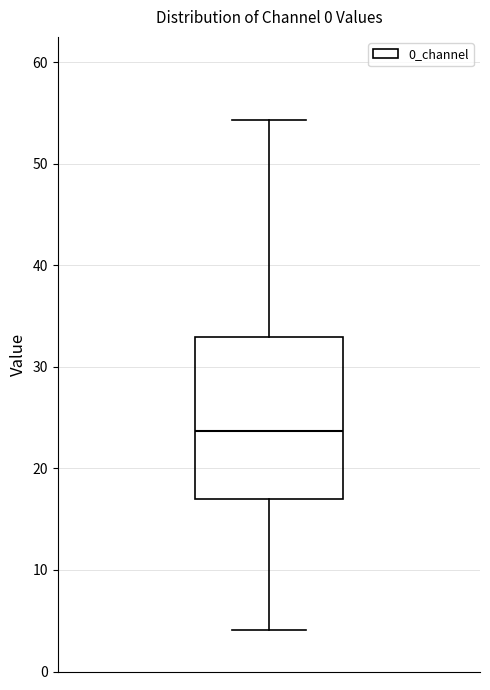

Transcribe this box plot: give where the median line is, the range the box spans, and where the two whiskers end, as read against the y-axis. The values are not printed on the chart, so give them approximately, as read against the axis.

median 24, box 17 to 33, whiskers 4 to 54